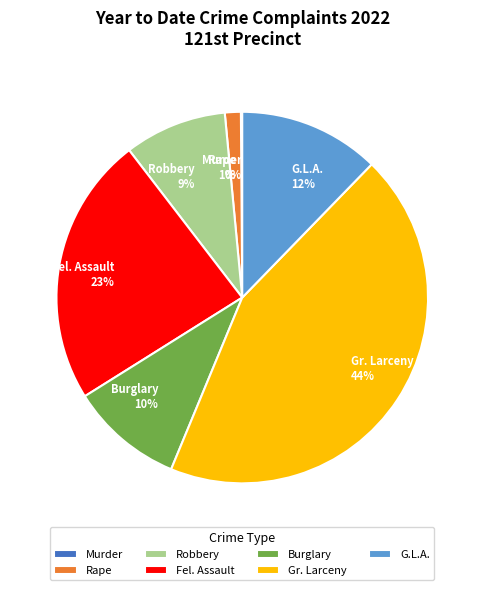

To the nearest percent, what is the difference between the largest and smallest slice percentages?

44%